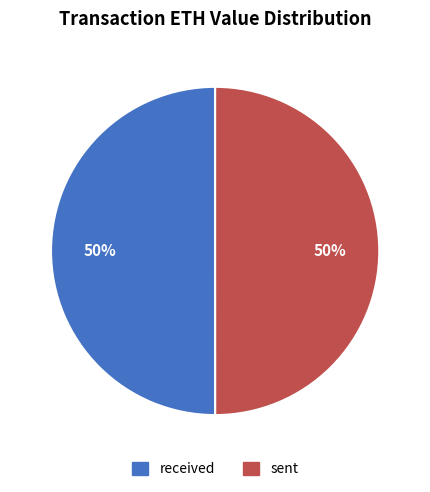

Approximately how many times larger is the value at received compared to sent?

1.0